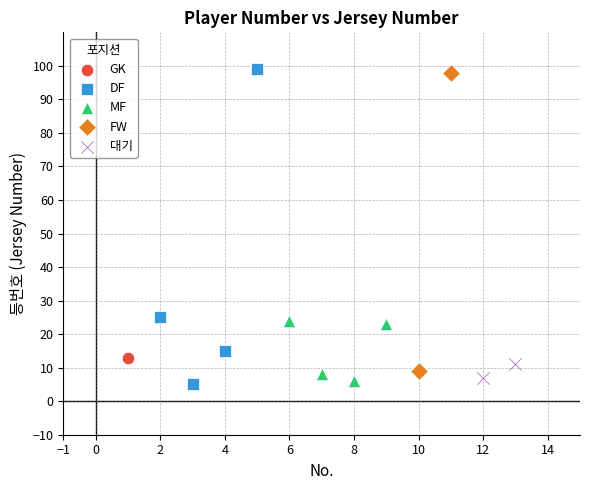

What are all the series names shown in the legend?

GK, DF, MF, FW, 대기